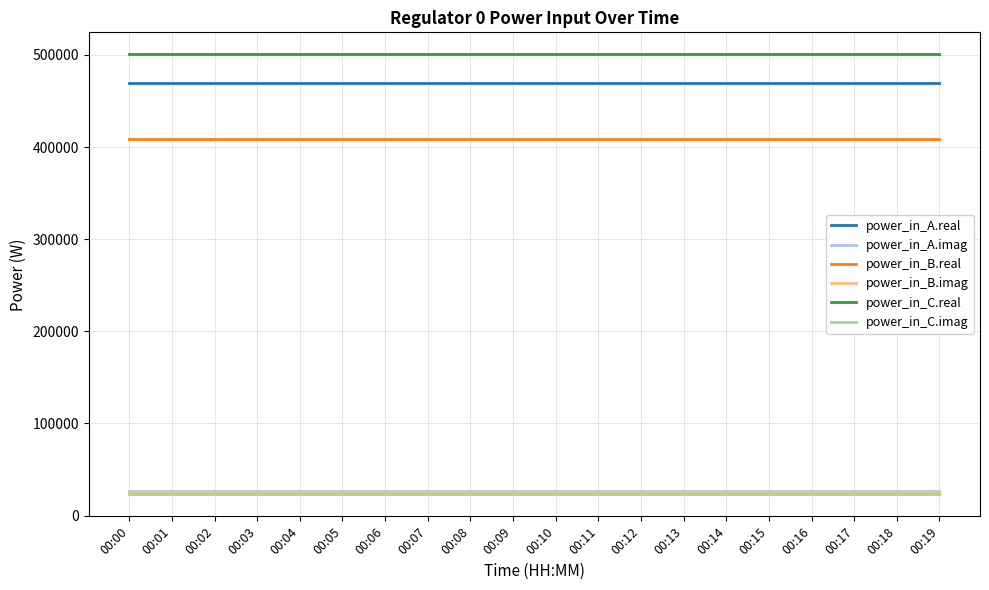

True or false: power_in_B.real and power_in_C.real cross at least once.

False